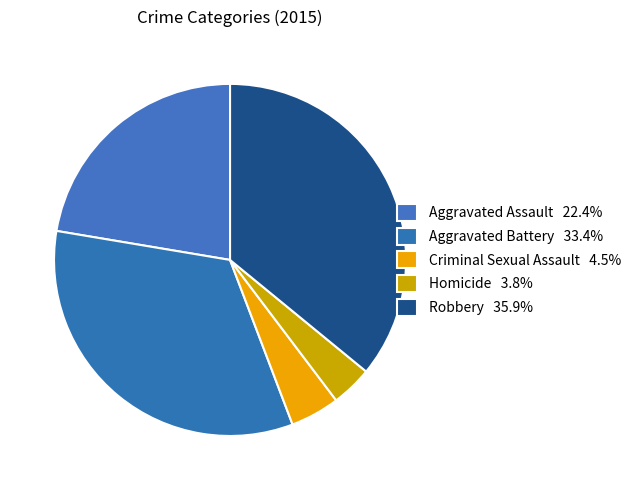

To the nearest percent, what is the average slice percentage?

20%